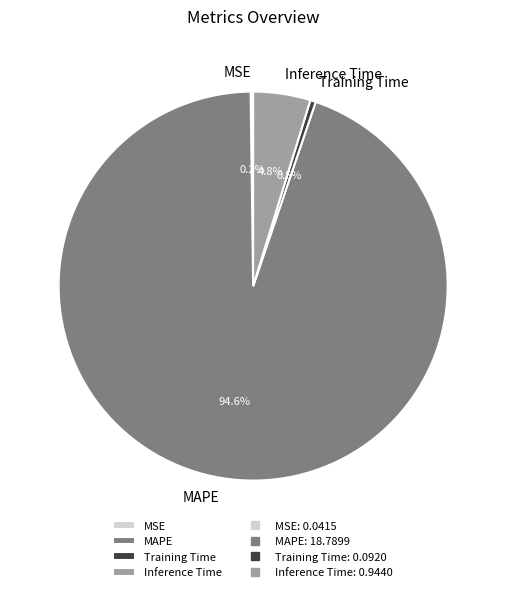

Which has a higher value, Inference Time or Training Time?

Inference Time